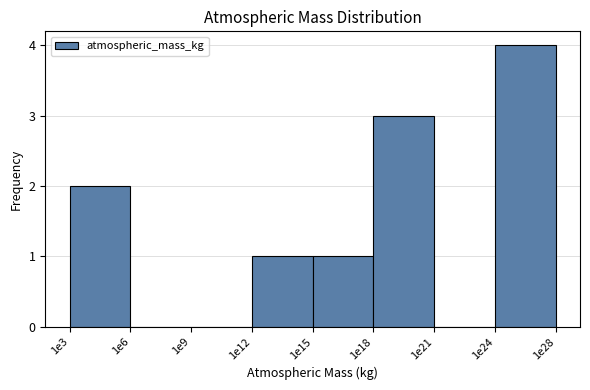

Reading right to left, what are all the values shown in this chart?

1e24=4	1e21=0	1e18=3	1e15=1	1e12=1	1e9=0	1e6=0	1e3=2